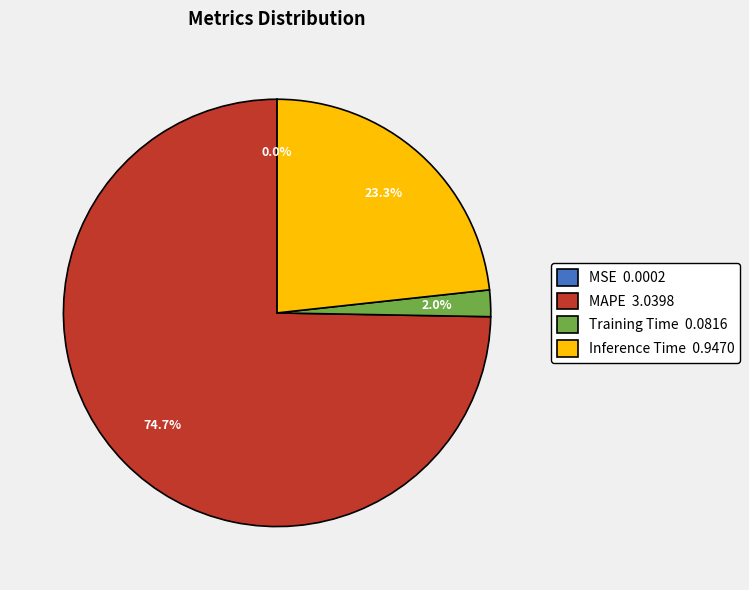

Does any single category account for the majority?

Yes